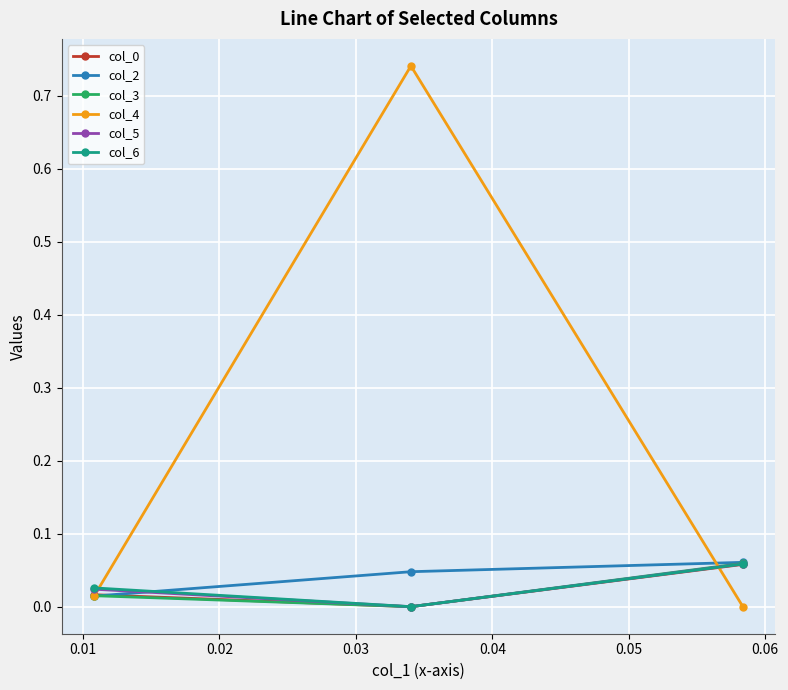

Which series has the largest total across all categories?

col_4